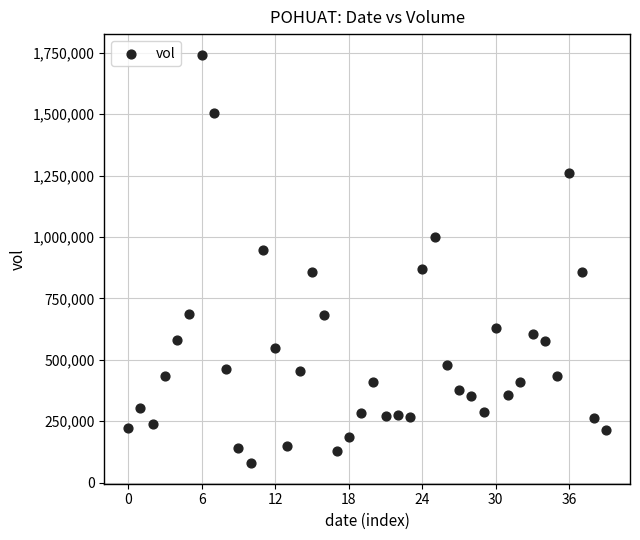

What is the range of Y values (max minus min)?

1663900